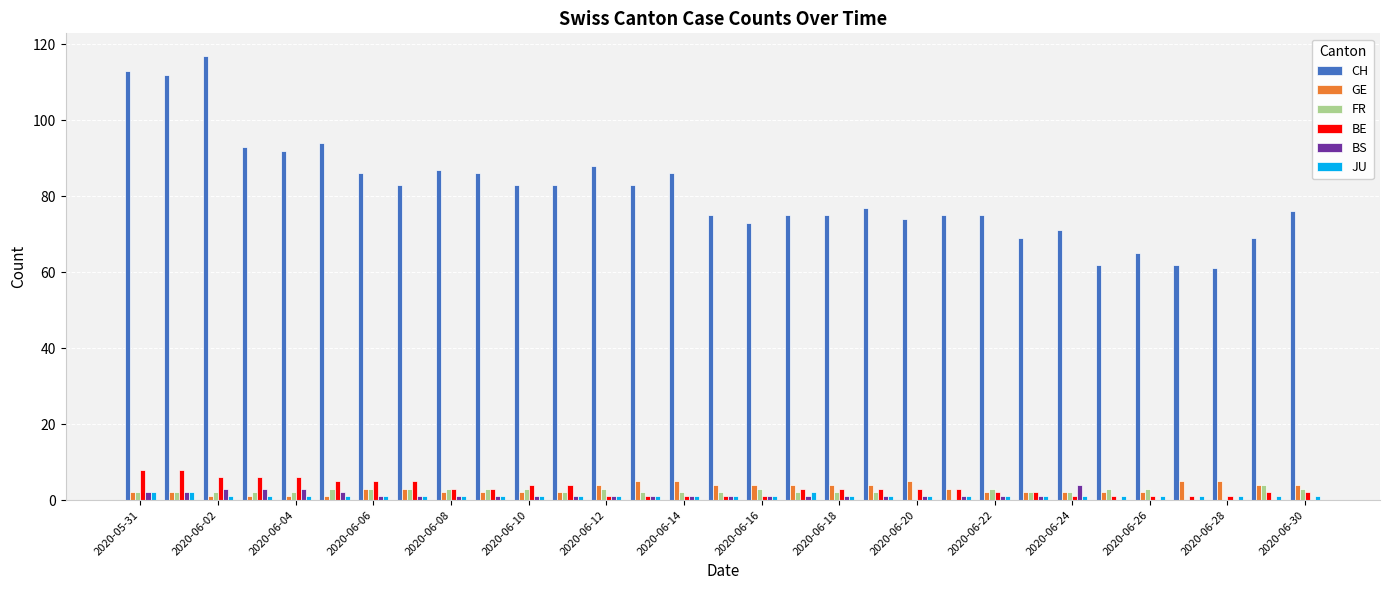

Which series has the largest total across all categories?

CH